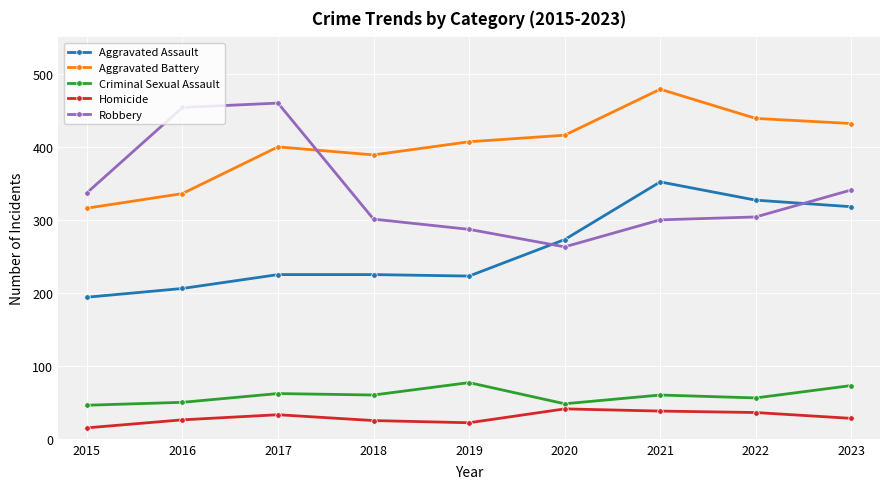

At which category does the chart reach its minimum across all series?

2015